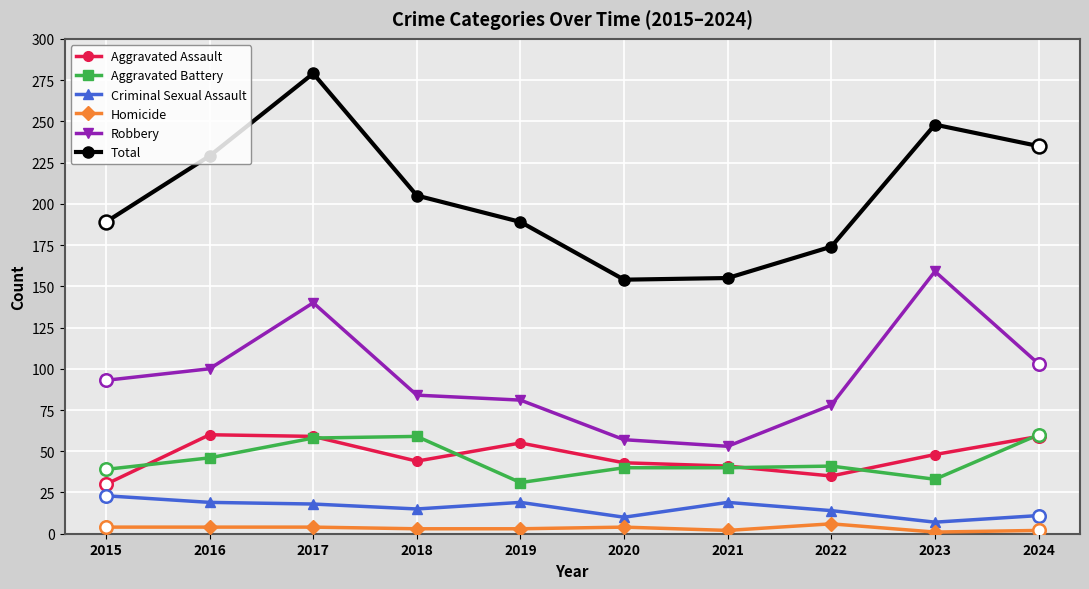

True or false: Robbery and Homicide cross at least once.

False